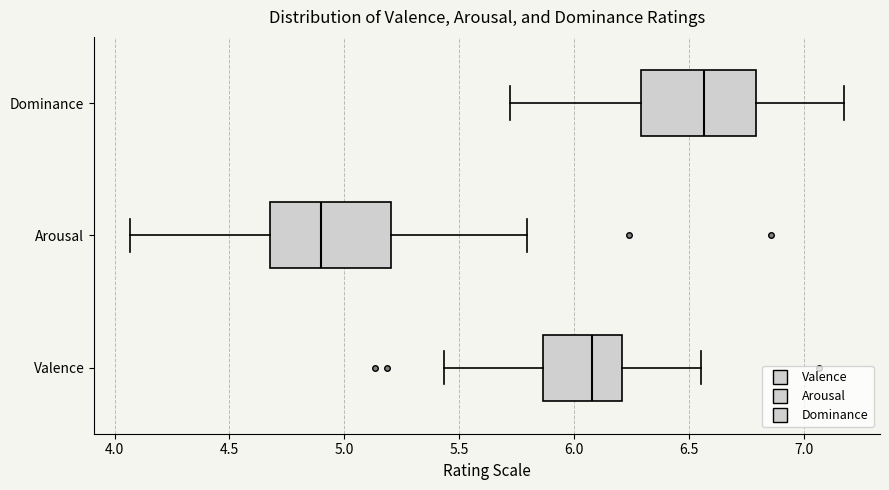

Which box has the furthest to the left median line?

Arousal